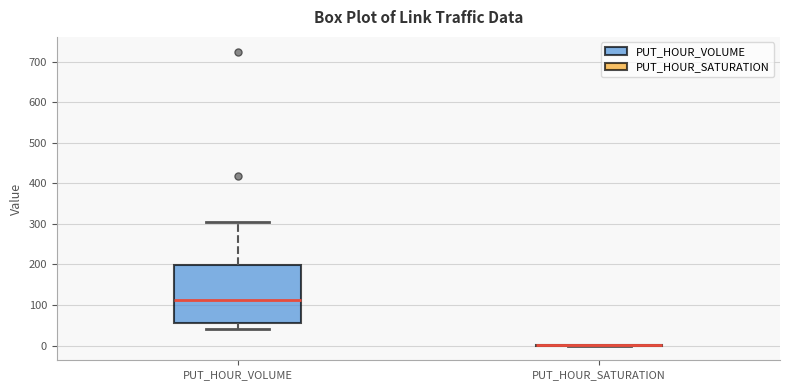

Reading left to right, read every box against the y-axis: the position of its median line, the range the box covers, and the ends of its whiskers. The values are not printed on the chart, so give them approximately, as read against the axis.

PUT_HOUR_VOLUME: median 110, box 60 to 200, whiskers 40 to 300
PUT_HOUR_SATURATION: box collapsed to a line at 0, whiskers 0 to 0